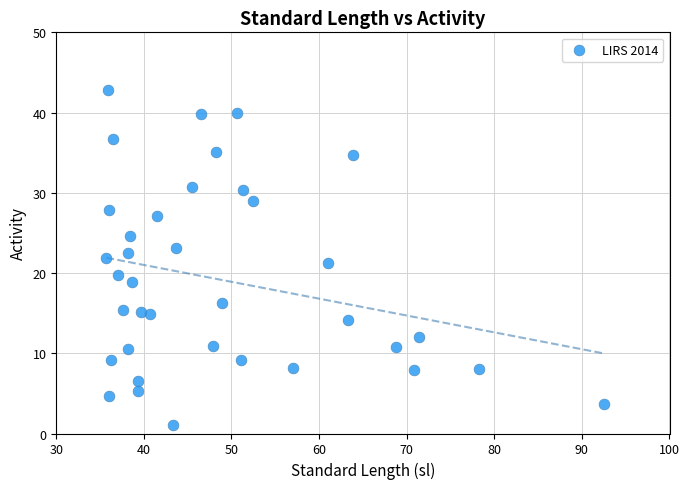

What is the range of X values (max minus min)?

56.8